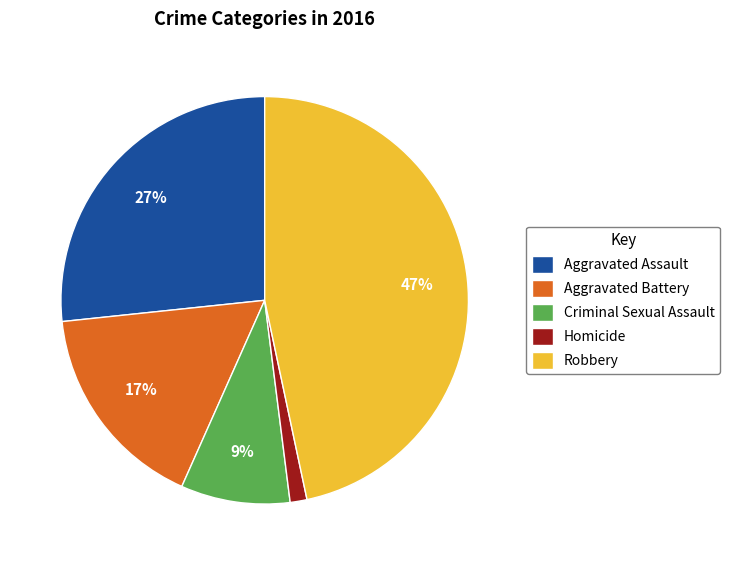

Is Aggravated Battery the majority of the pie?

No